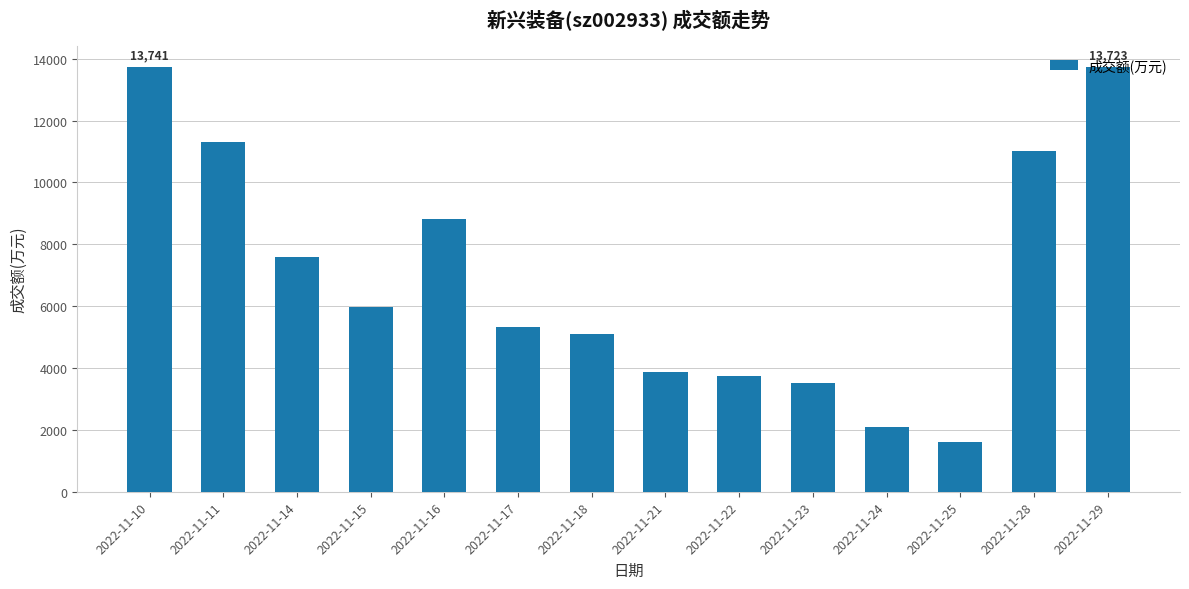

How many data points are less than 5985?

7